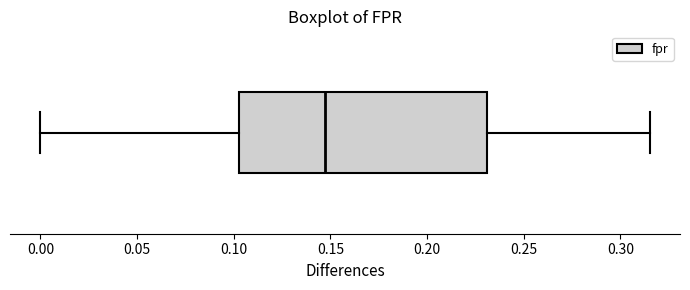

Transcribe this box plot: give where the median line is, the range the box spans, and where the two whiskers end, as read against the x-axis. The values are not printed on the chart, so give them approximately, as read against the axis.

median 0.145, box 0.105 to 0.230, whiskers 0.000 to 0.315